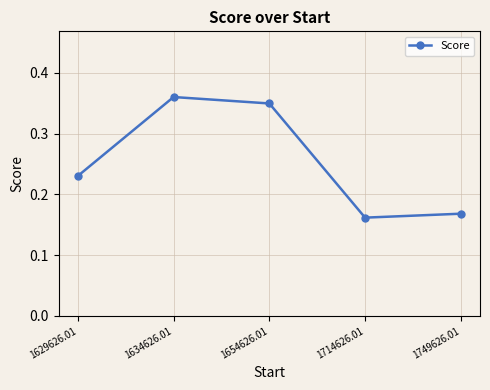

Is it true that the value at 1749626.01 is 0.3?

False